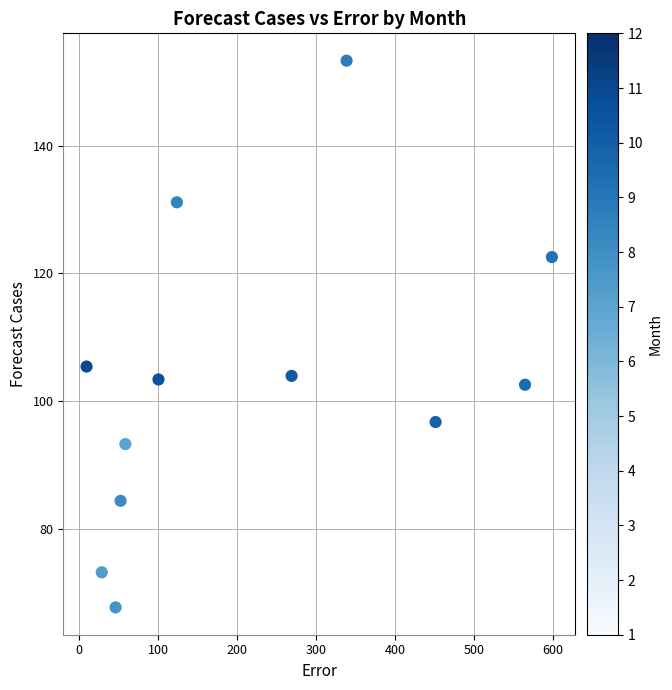

What Y value in the scatter plot is closest to 110?

105.4